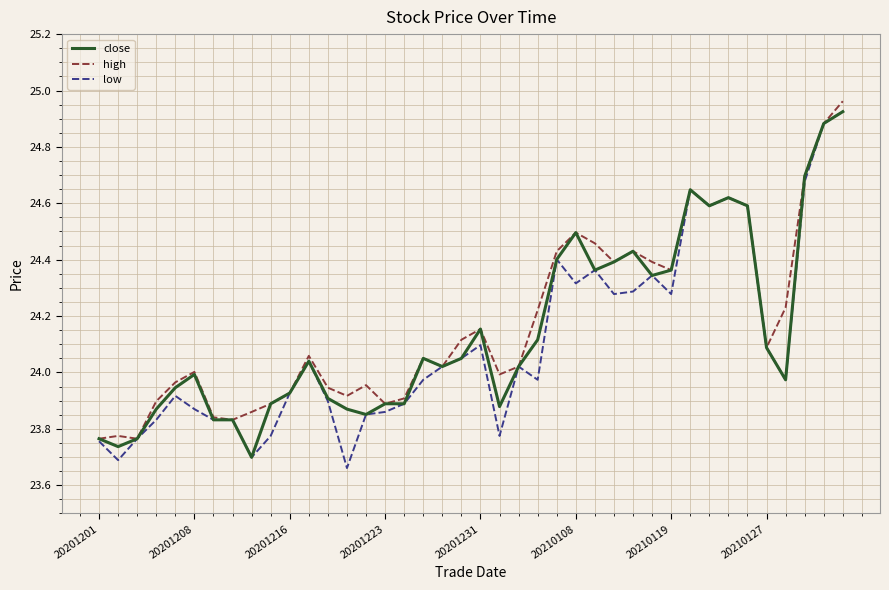

List the series in order of their overall mean, lowest first.

low, close, high